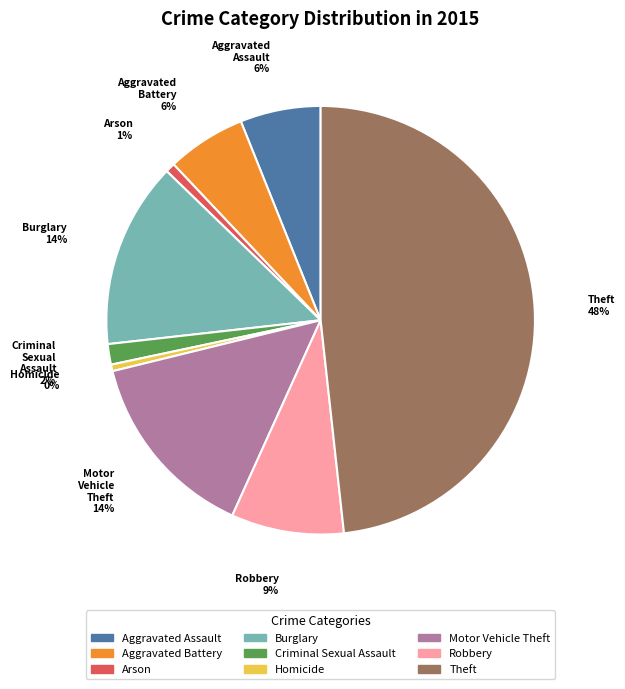

The Burglary slice represents 14% of the pie. True or false?

True